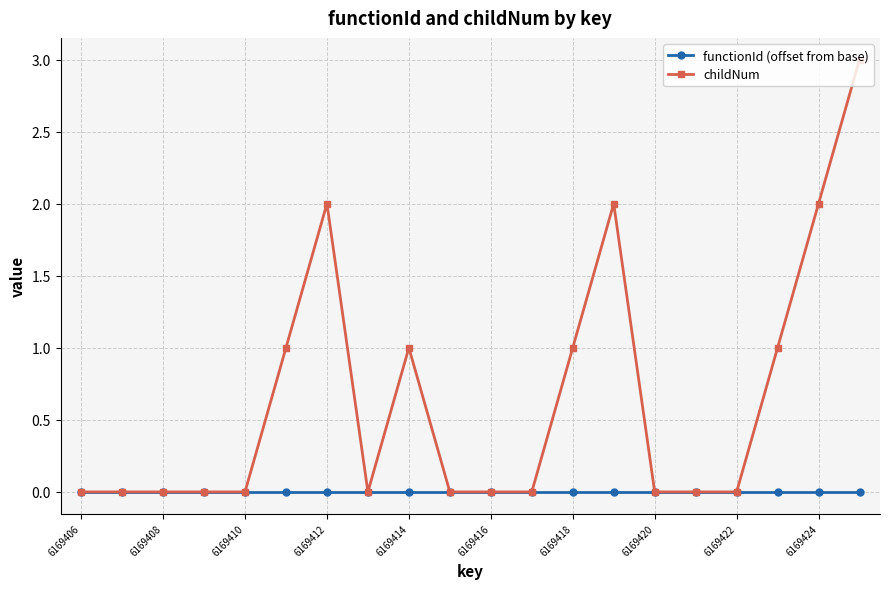

How many childNum values are between 0 and 1?

16